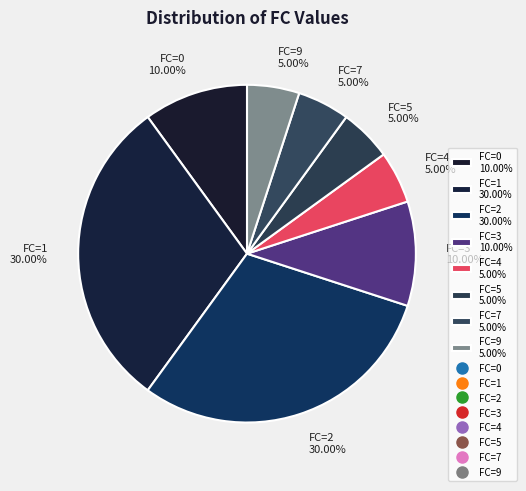

Combined, do FC=1 30.00% and FC=7 5.00% account for over 50%?

No